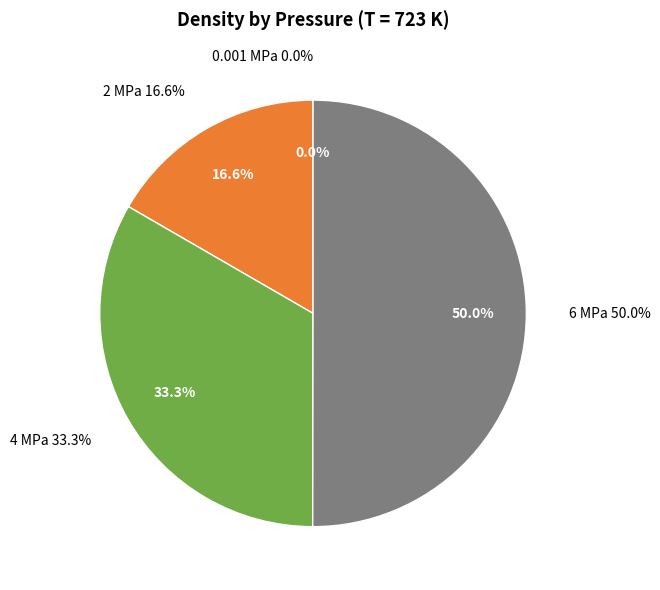

Does any single category account for the majority?

No